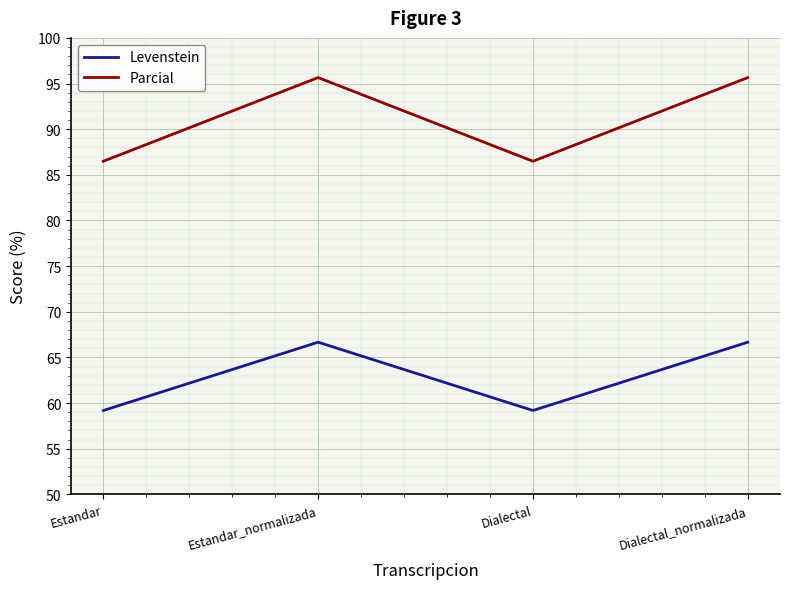

What is the minimum value for Parcial?

86.5